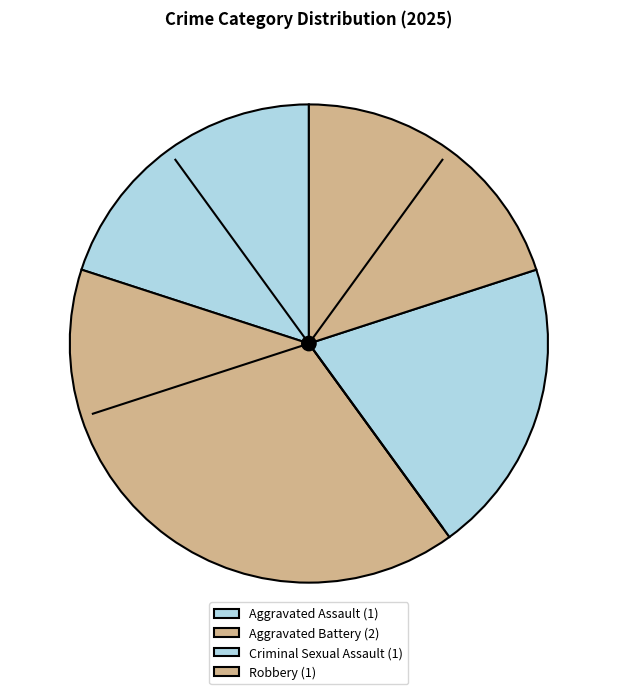

What is the ratio of the value at Robbery to the value at Aggravated Assault?

1.0